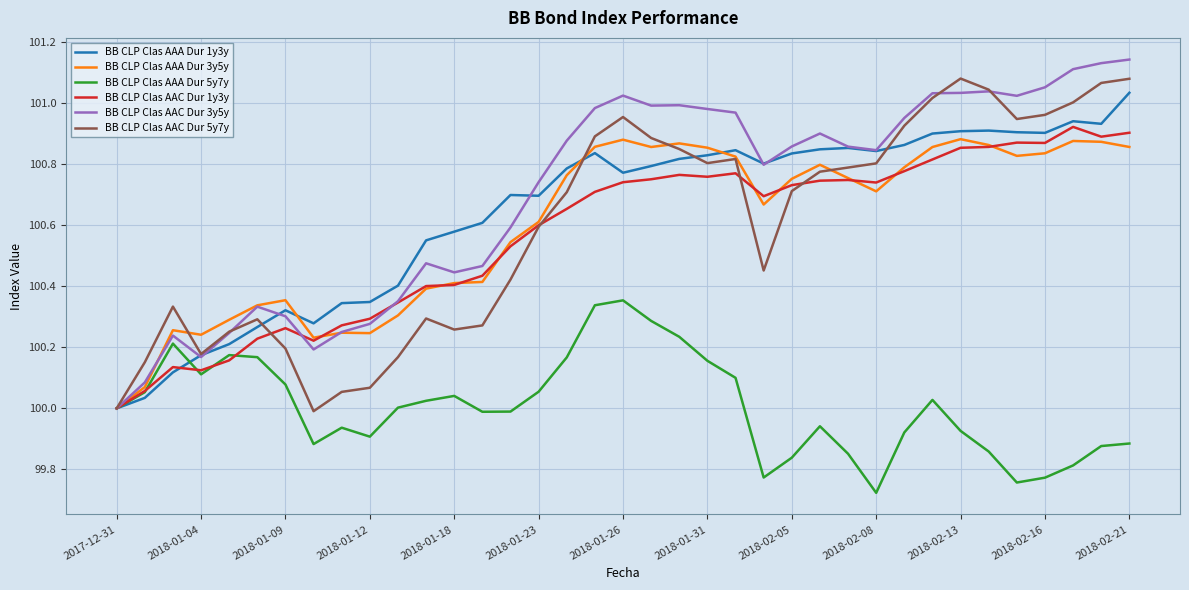

How many categories are shown in the chart?

37